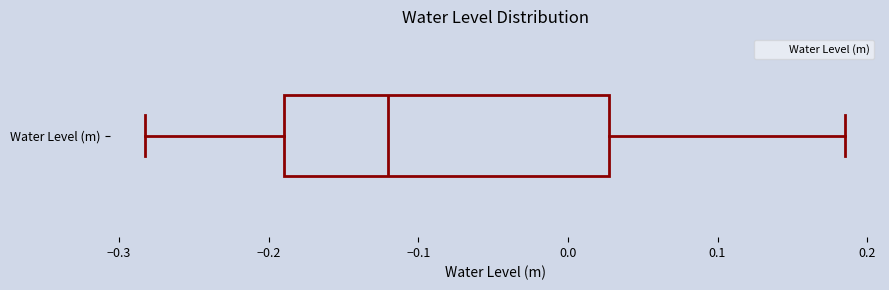

Read this box plot against the x-axis: the position of the median line, the range covered by the box, and the ends of both whiskers. The values are not printed on the chart, so give them approximately, as read against the axis.

median -0.12, box -0.19 to 0.03, whiskers -0.28 to 0.19